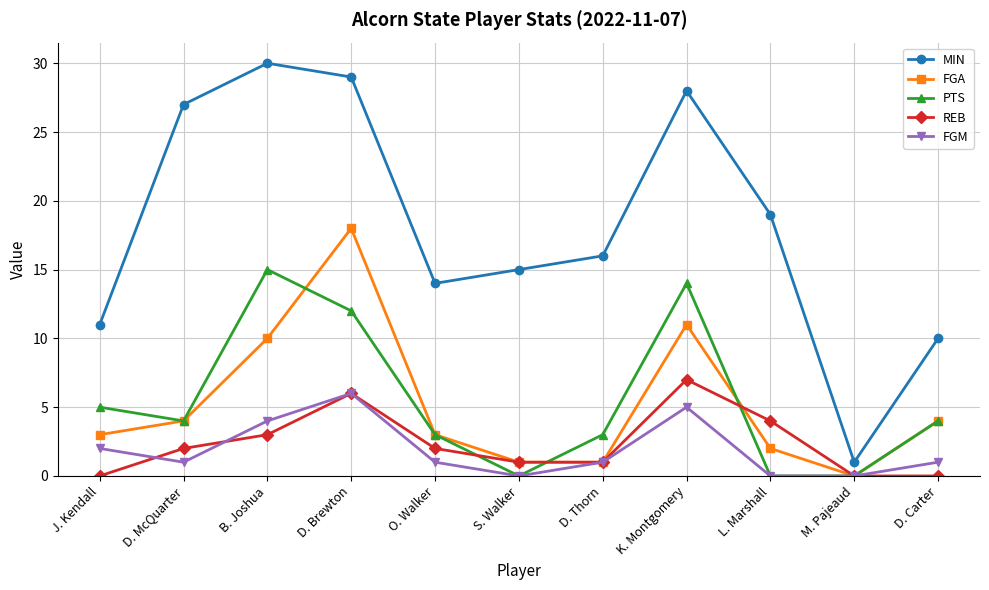

What is the sum of the REB values at D. Brewton and S. Walker?

7